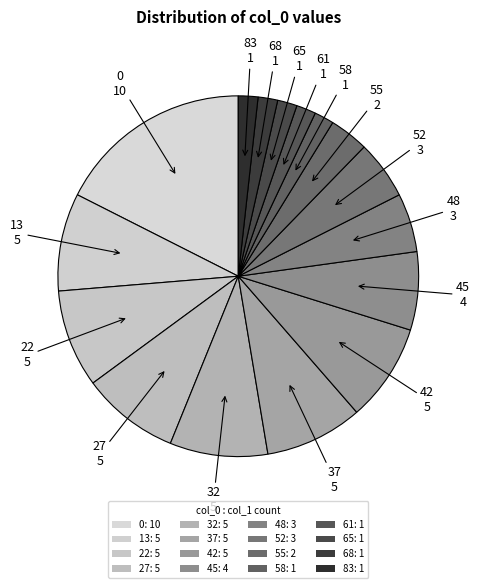

Count the number of slices in the pie.

16